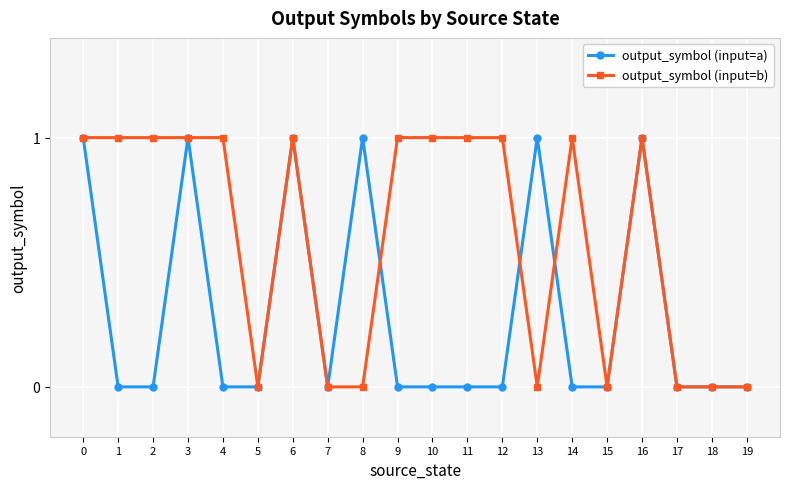

Reading left to right, list all the values displayed in this chart.

output_symbol (input=a): 1	0	0	1	0	0	1	0	1	0	0	0	0	1	0	0	1	0	0	0
output_symbol (input=b): 1	1	1	1	1	0	1	0	0	1	1	1	1	0	1	0	1	0	0	0